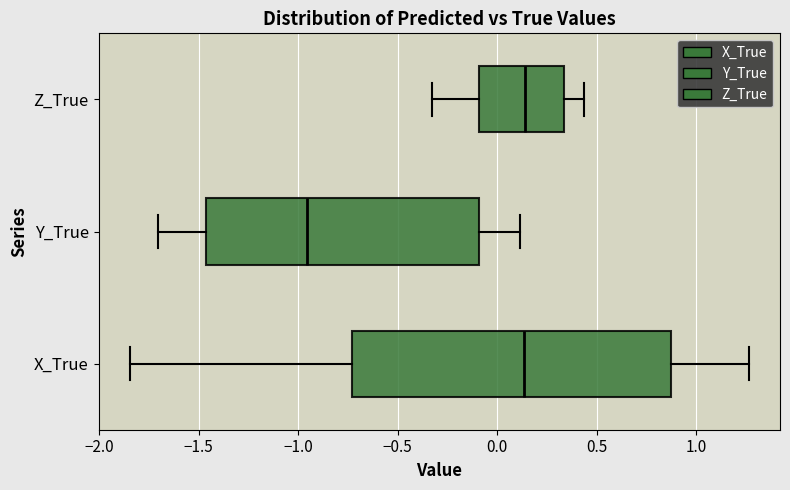

Reading bottom to top, transcribe this box plot: for each box, give where its median line is, the range the box spans, and where its two whiskers end, as read against the x-axis. The values are not printed on the chart, so give them approximately, as read against the axis.

X_True: median 0.15, box -0.75 to 0.85, whiskers -1.85 to 1.25
Y_True: median -0.95, box -1.45 to -0.10, whiskers -1.70 to 0.10
Z_True: median 0.15, box -0.10 to 0.35, whiskers -0.35 to 0.45